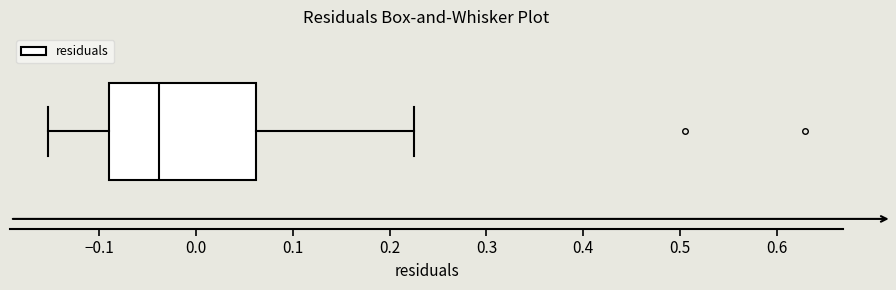

Read this box plot against the x-axis: the position of the median line, the range covered by the box, and the ends of both whiskers. The values are not printed on the chart, so give them approximately, as read against the axis.

median -0.04, box -0.09 to 0.06, whiskers -0.15 to 0.23